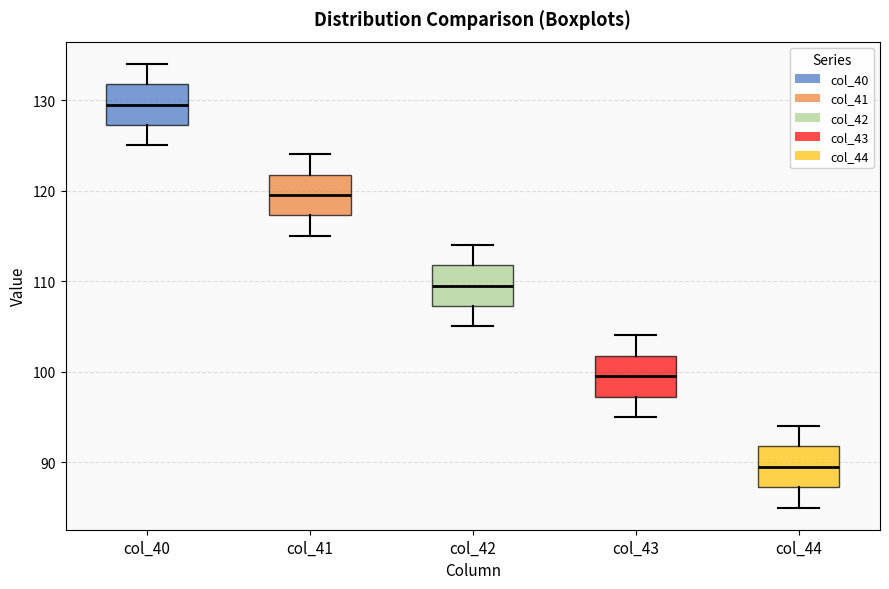

Where does the lower whisker of the box for col_40 end on the y-axis? The values are not printed on the chart, so give them approximately, as read against the axis.

125